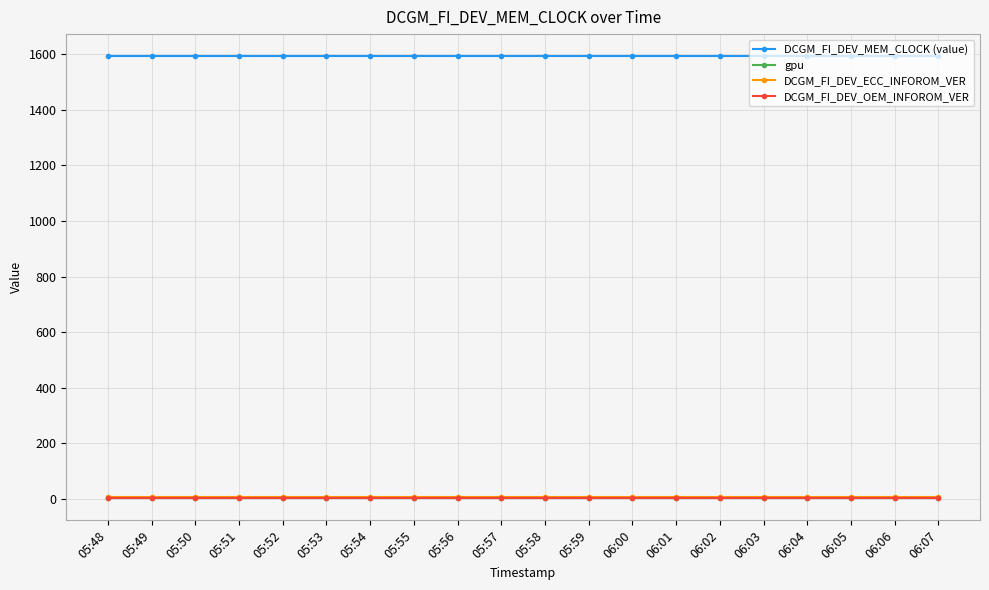

Is this an area chart (filled region under the line)?

No